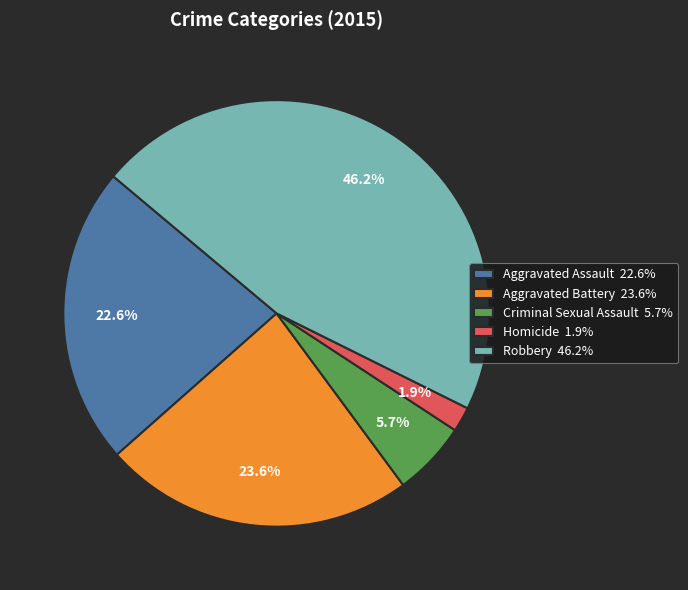

Which slice is the largest?

Robbery